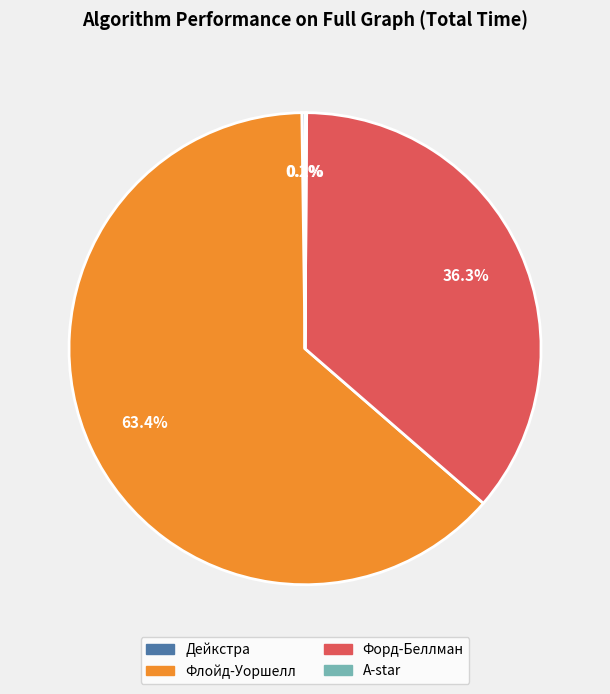

Is there a majority slice in this chart?

Yes